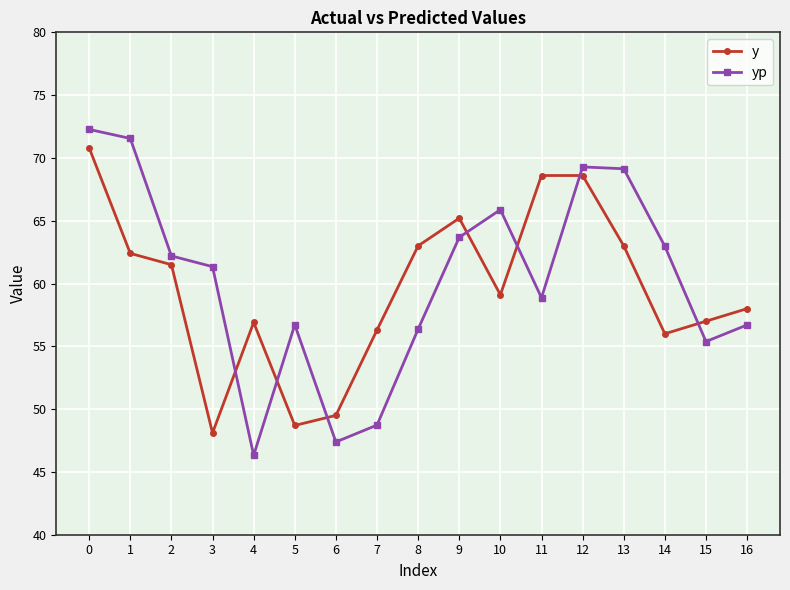

What is the difference between the maximum and minimum values in the y series?

22.7